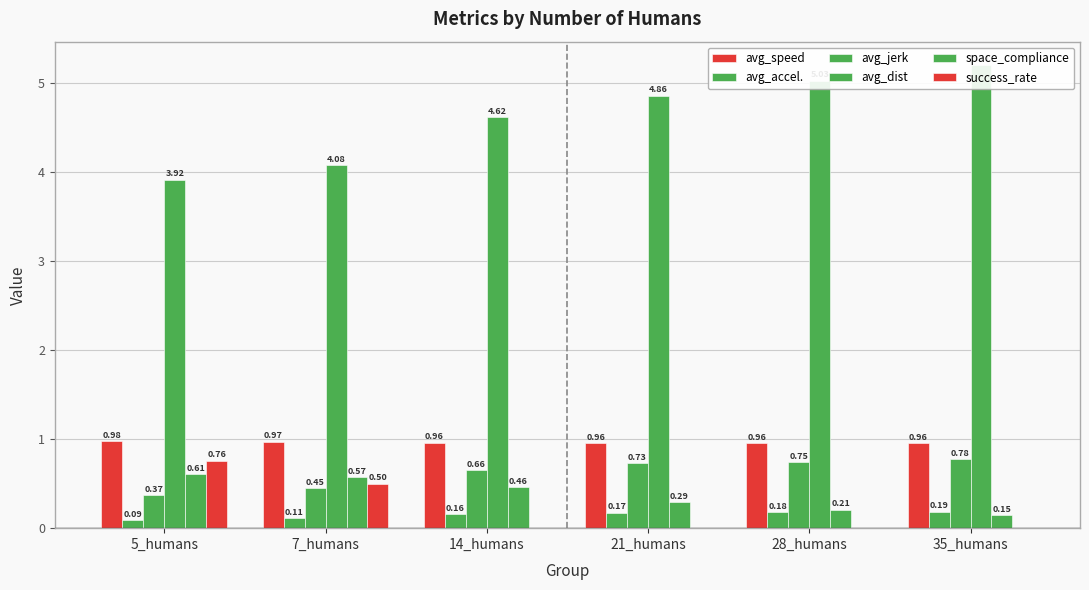

Reading left to right, transcribe all the data shown in this chart.

avg_speed: 5_humans=1.0	7_humans=1.0	14_humans=1.0	21_humans=1.0	28_humans=1.0	35_humans=1.0
avg_accel.: 5_humans=0.1	7_humans=0.1	14_humans=0.2	21_humans=0.2	28_humans=0.2	35_humans=0.2
avg_jerk: 5_humans=0.4	7_humans=0.4	14_humans=0.7	21_humans=0.7	28_humans=0.7	35_humans=0.8
avg_dist: 5_humans=3.9	7_humans=4.1	14_humans=4.6	21_humans=4.9	28_humans=5.0	35_humans=5.2
space_compliance: 5_humans=0.6	7_humans=0.6	14_humans=0.5	21_humans=0.3	28_humans=0.2	35_humans=0.1
success_rate: 5_humans=0.8	7_humans=0.5	14_humans=0.0	21_humans=0.0	28_humans=0.0	35_humans=0.0